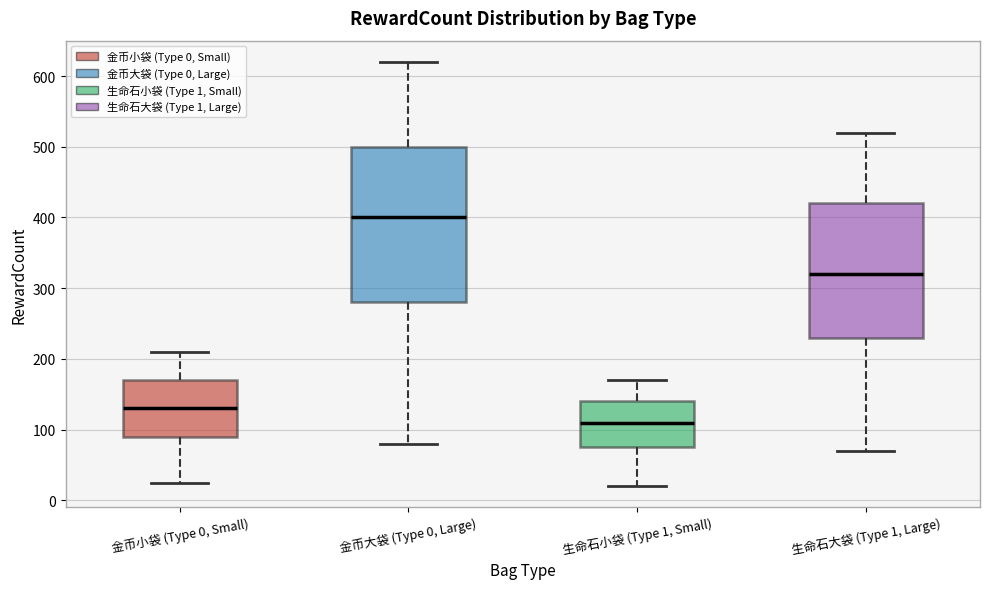

Reading left to right, transcribe this box plot: for each box, give where its median line is, the range the box spans, and where its two whiskers end, as read against the y-axis. The values are not printed on the chart, so give them approximately, as read against the axis.

金币小袋 (Type 0, Small): median 130, box 90 to 170, whiskers 30 to 210
金币大袋 (Type 0, Large): median 400, box 280 to 500, whiskers 80 to 620
生命石小袋 (Type 1, Small): median 110, box 80 to 140, whiskers 20 to 170
生命石大袋 (Type 1, Large): median 320, box 230 to 420, whiskers 70 to 520